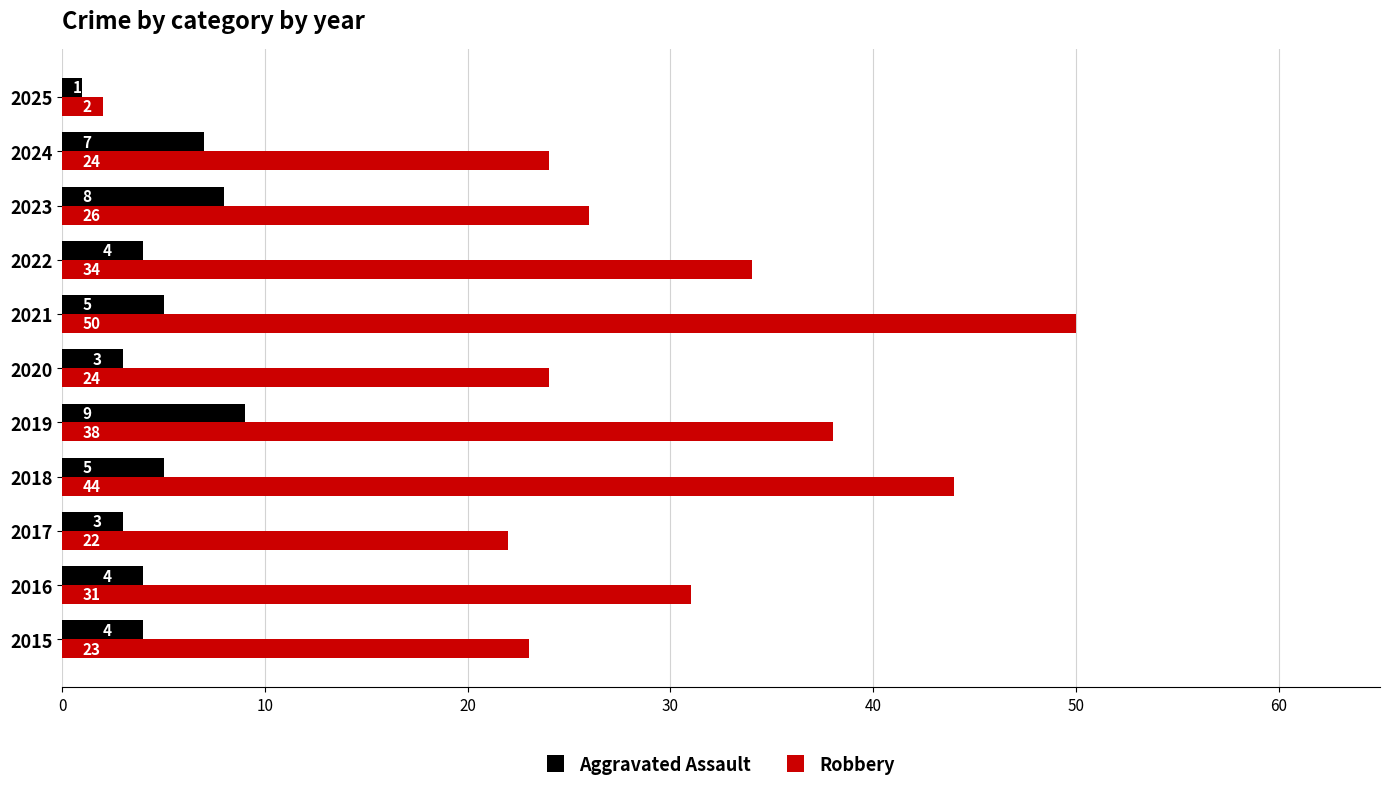

What is the difference between the second highest and minimum values in the Aggravated Assault series?

7